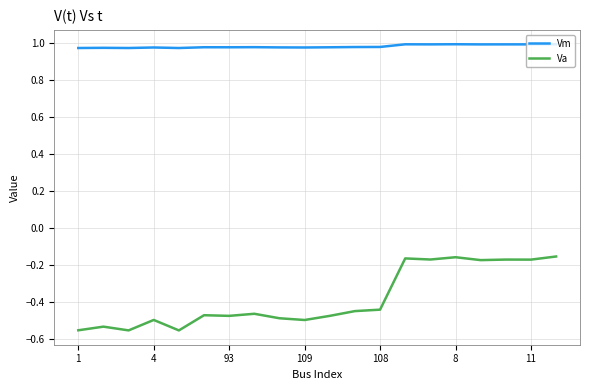

Which series has the largest total across all categories?

Vm